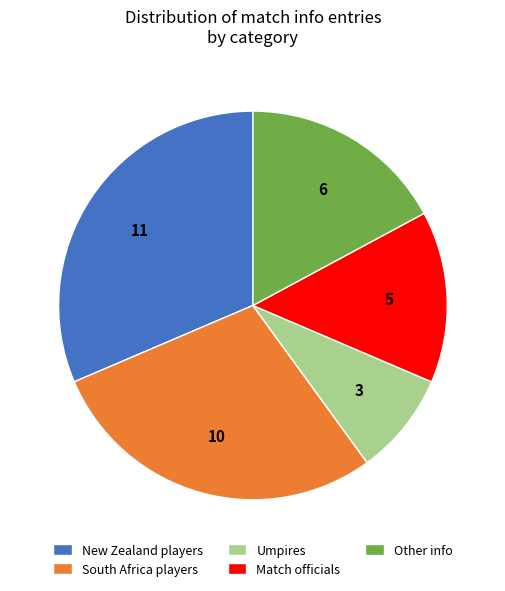

True or false: South Africa players accounts for 29% of the total.

True